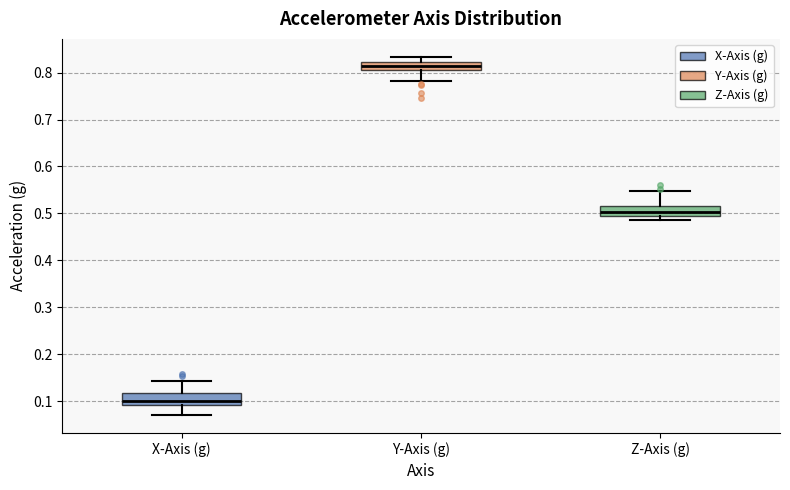

Reading left to right, read every box against the y-axis: the position of its median line, the range the box covers, and the ends of its whiskers. The values are not printed on the chart, so give them approximately, as read against the axis.

X-Axis (g): median 0.10, box 0.09 to 0.12, whiskers 0.07 to 0.14
Y-Axis (g): median 0.81 (inside the box), box 0.81 to 0.82, whiskers 0.78 to 0.83
Z-Axis (g): median 0.50 (inside the box), box 0.50 to 0.52, whiskers 0.49 to 0.55